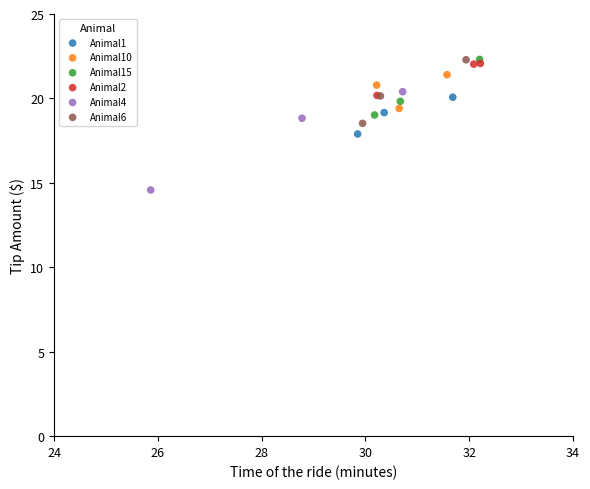

Which series contains the lowest Y value?

Animal4